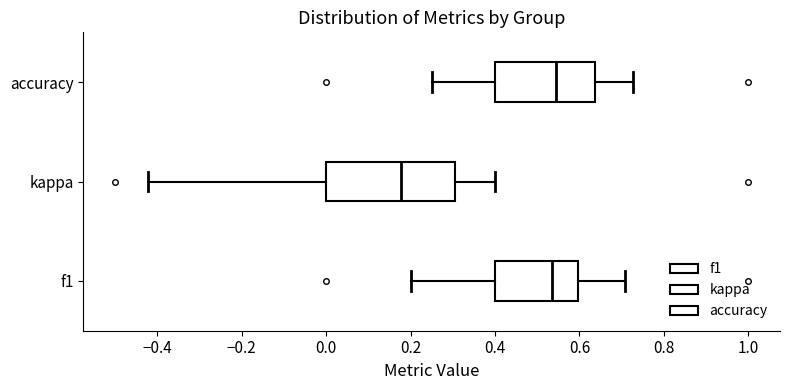

Reading bottom to top, transcribe this box plot: for each box, give where its median line is, the range the box spans, and where its two whiskers end, as read against the x-axis. The values are not printed on the chart, so give them approximately, as read against the axis.

f1: median 0.54, box 0.40 to 0.60, whiskers 0.20 to 0.70
kappa: median 0.18, box 0.00 to 0.30, whiskers -0.42 to 0.40
accuracy: median 0.54, box 0.40 to 0.64, whiskers 0.26 to 0.72